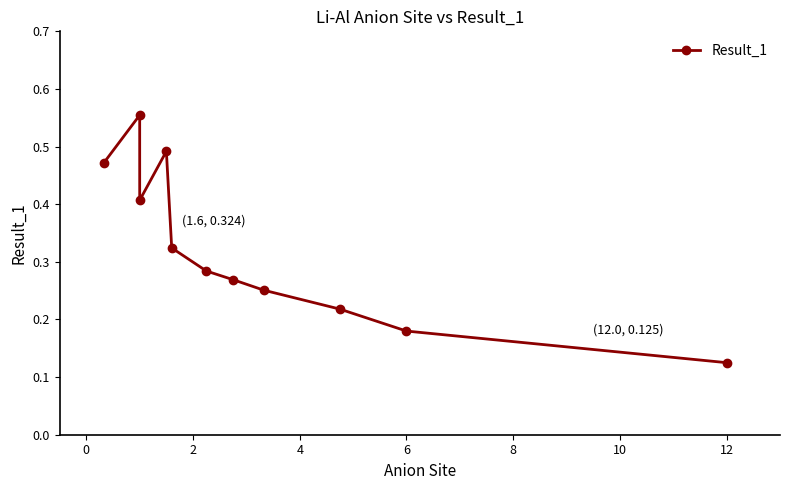

What is the value of the 6th point from the left?

0.3